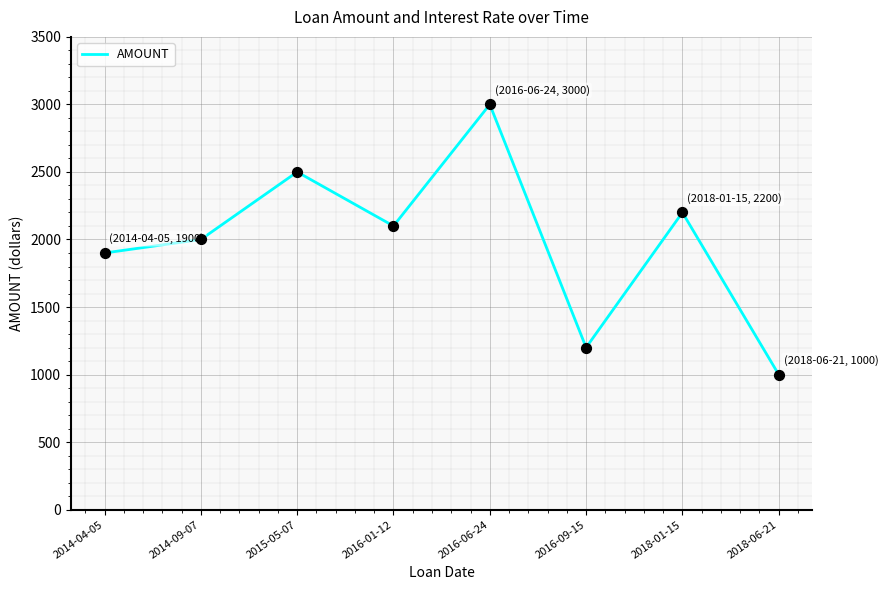

What is the ratio of the value at 2018-06-21 to the value at 2016-01-12?

0.5